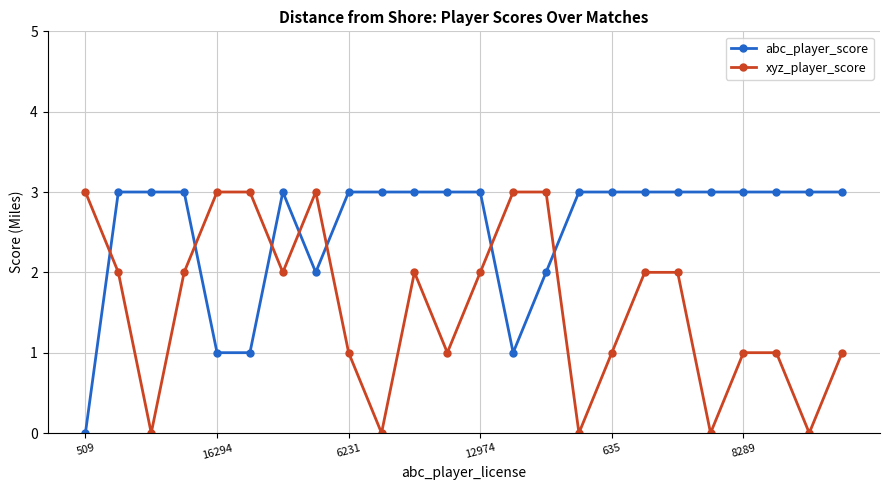

Which series has the largest total across all categories?

abc_player_score